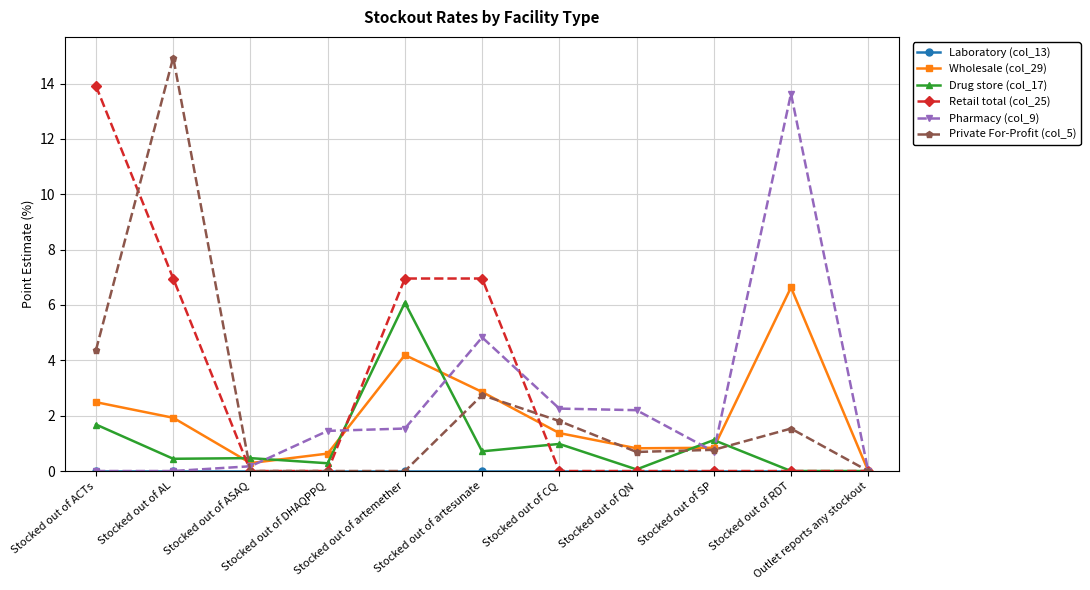

Which series has the largest range (max minus min)?

Private For-Profit (col_5)